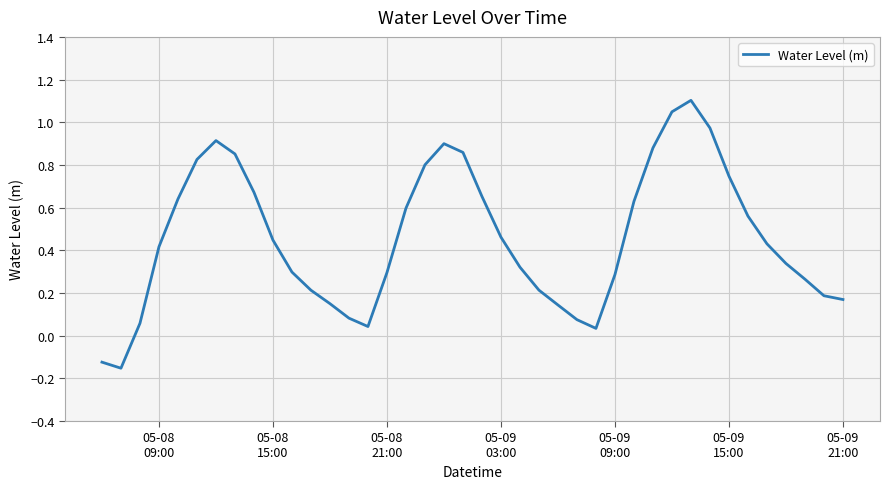

What is the sum of all values?

18.3